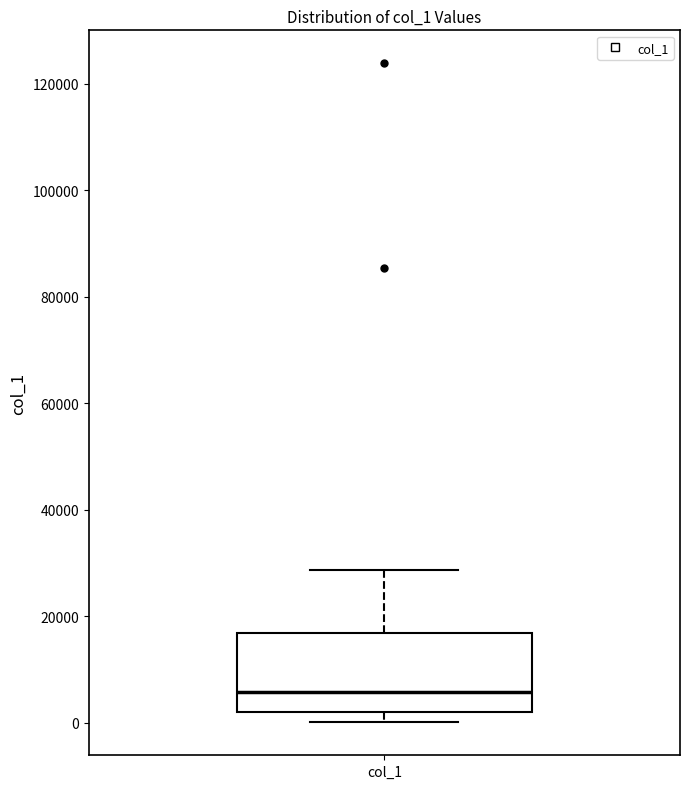

Where is the upper edge of the box for col_1 on the y-axis? The values are not printed on the chart, so give them approximately, as read against the axis.

16000